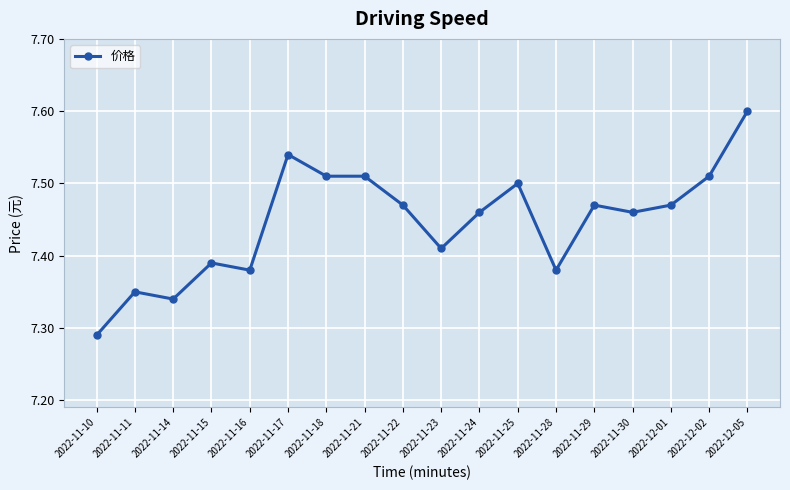

Count the values in the range 7 to 8.

18